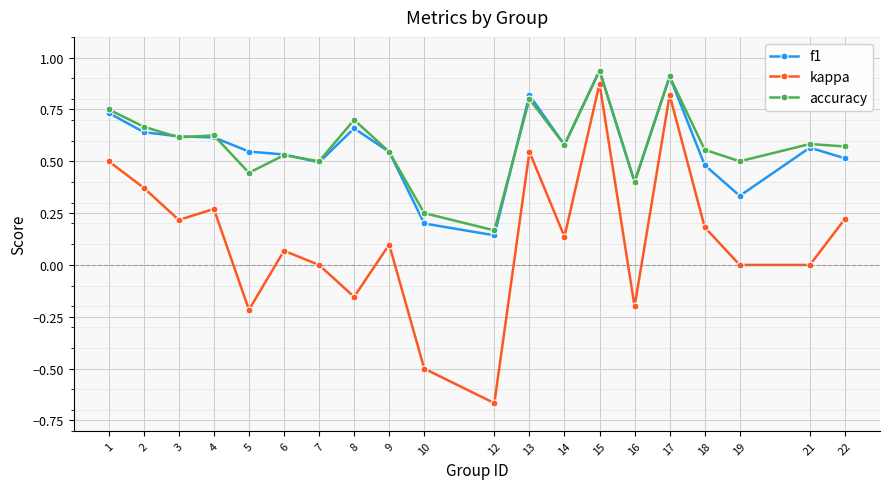

Which series has the largest range (max minus min)?

kappa